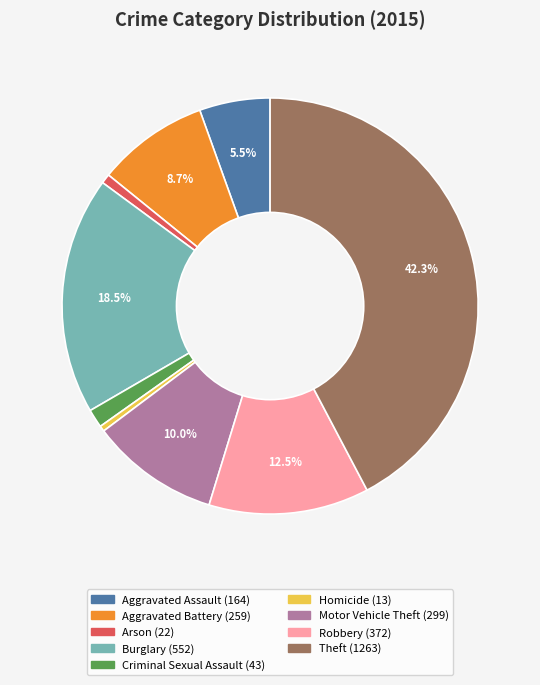

Which slice is the largest?

Theft